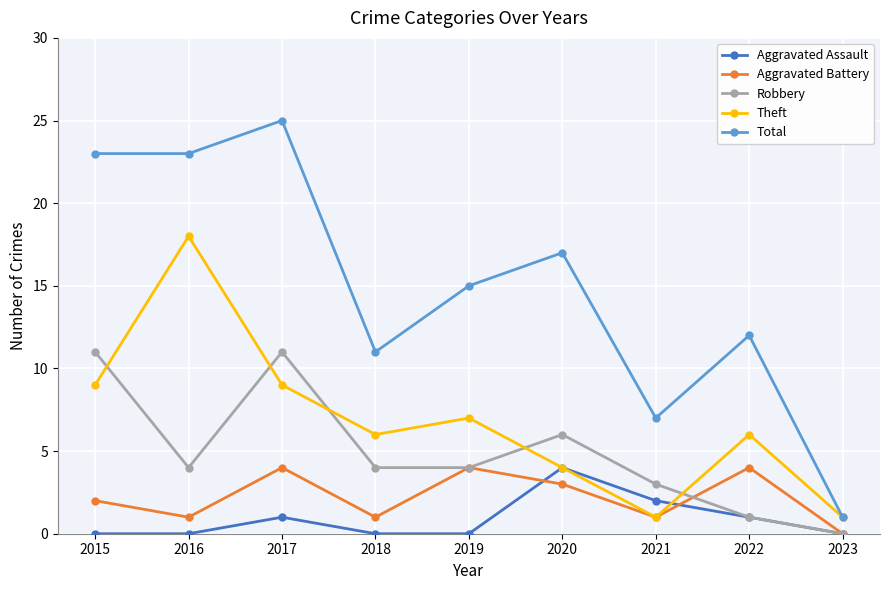

What is the total value across all series at 2016?

46